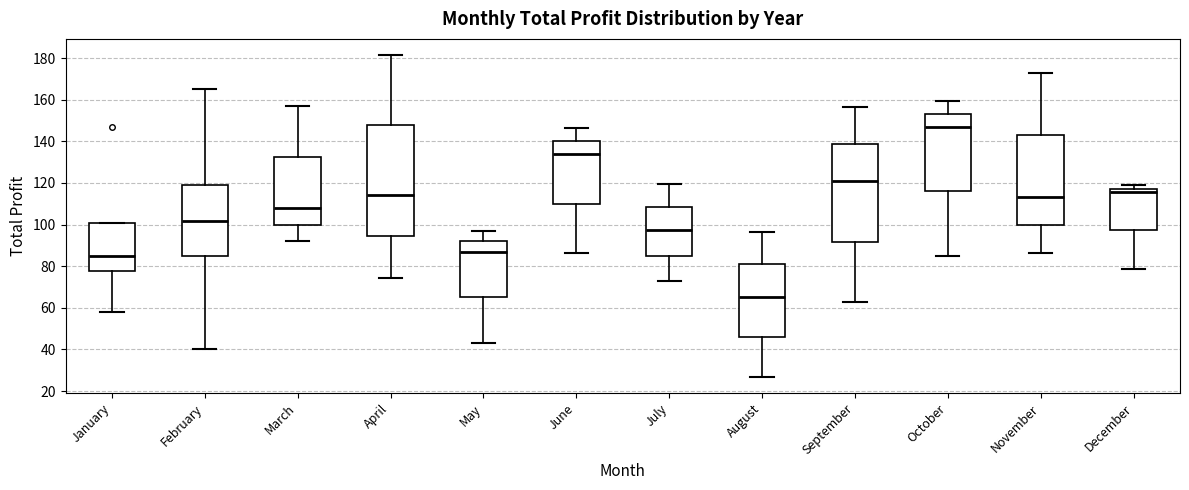

Where is the upper edge of the box for October on the y-axis? The values are not printed on the chart, so give them approximately, as read against the axis.

154